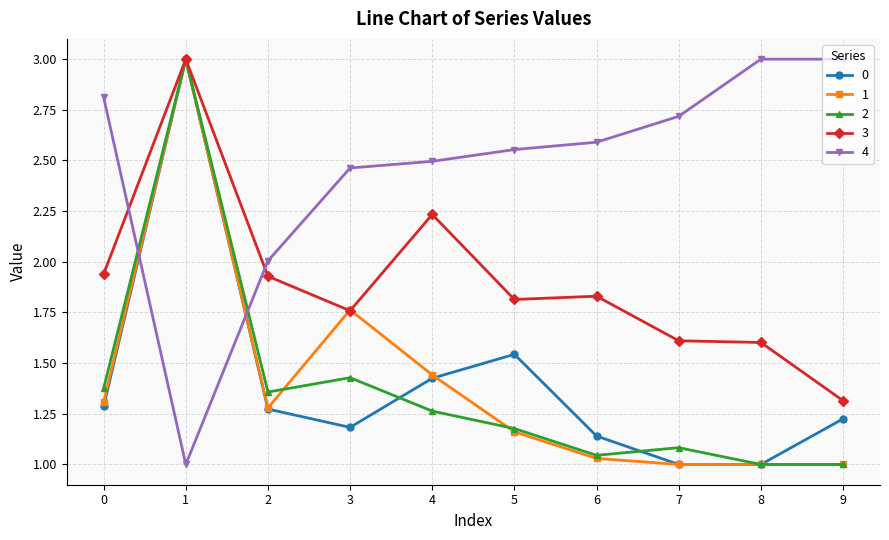

The value of 2 at 2 is 2.0. True or false?

False